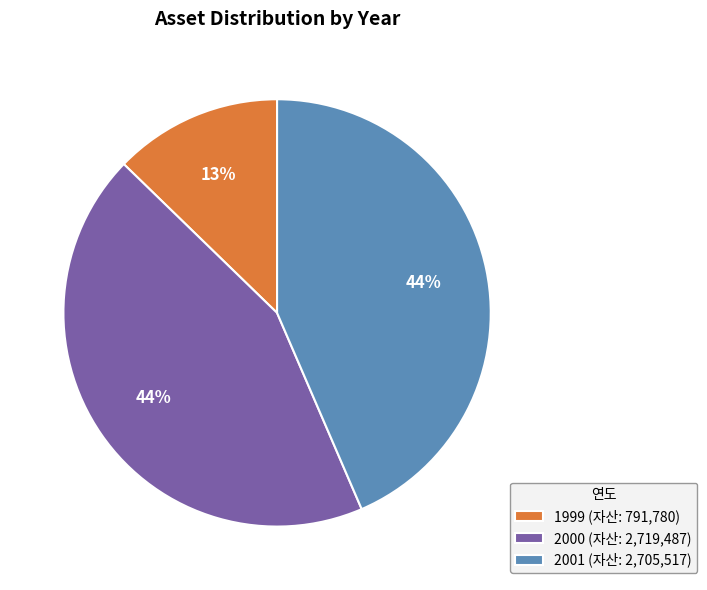

Is the sum of 2000 and 1999 greater than half?

Yes